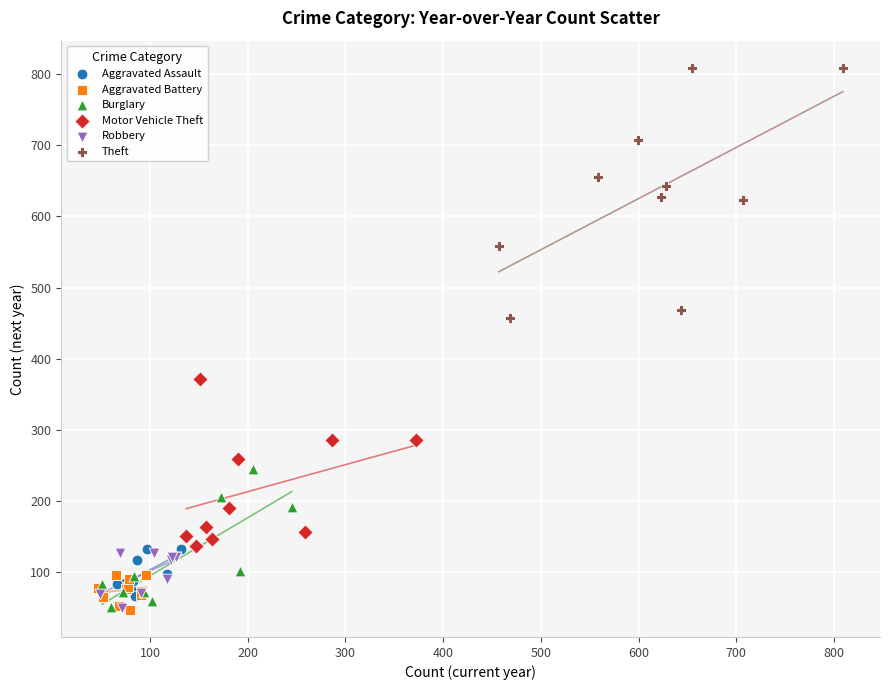

What are all the series names shown in the legend?

Aggravated Assault, Aggravated Battery, Burglary, Motor Vehicle Theft, Robbery, Theft